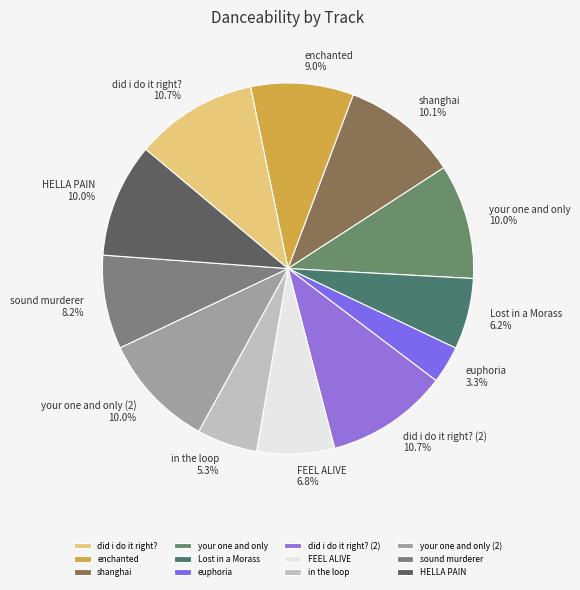

Which slice is the smallest?

euphoria